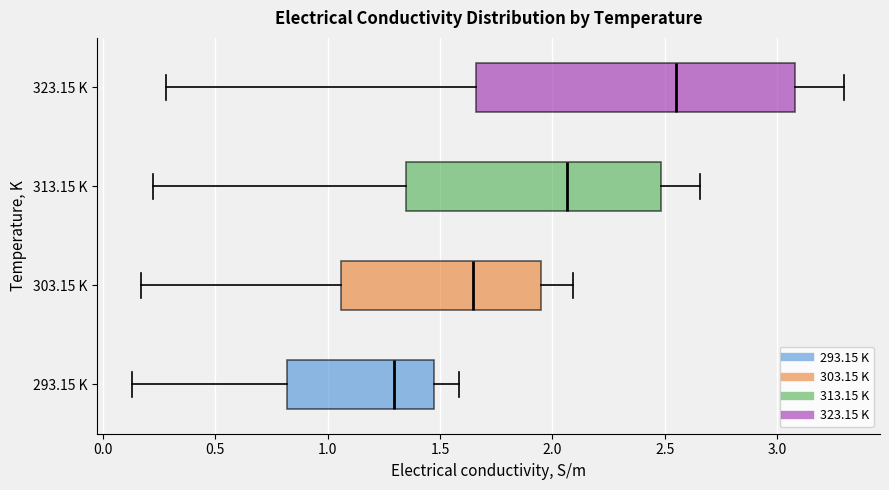

Comparing the boxes themselves (not the whiskers), which one is the widest?

323.15 K